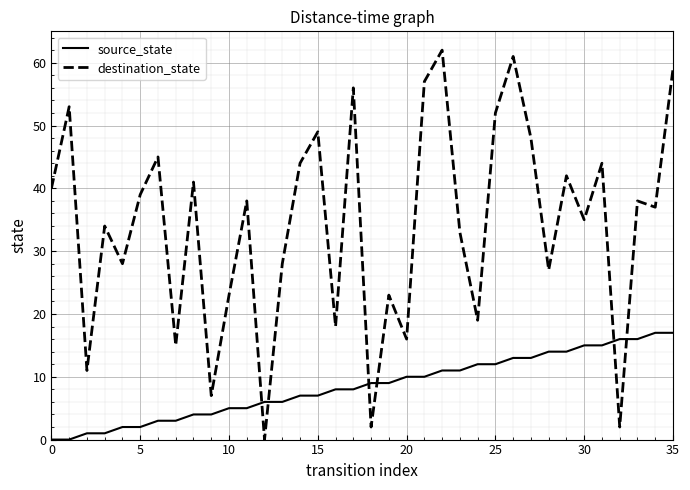

Is this an area chart (filled region under the line)?

No